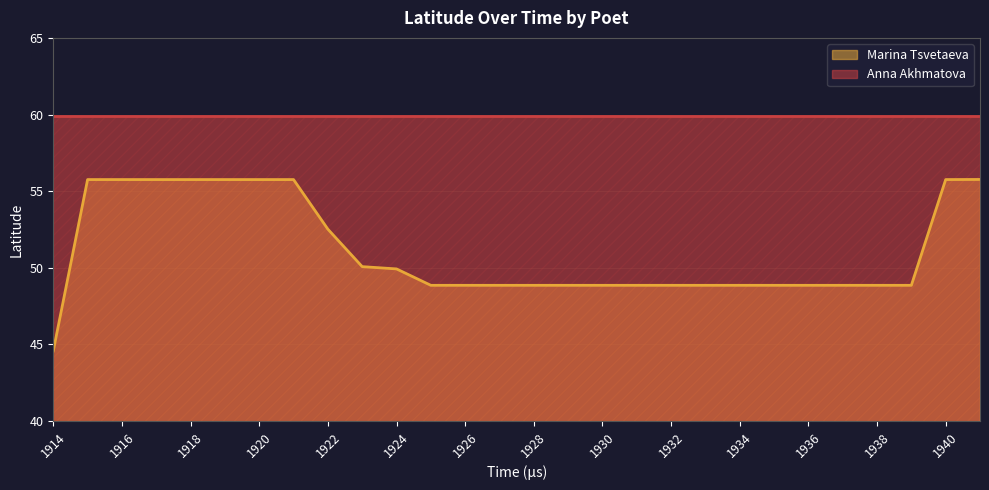

What is the value of the 22nd point from the left?

48.9